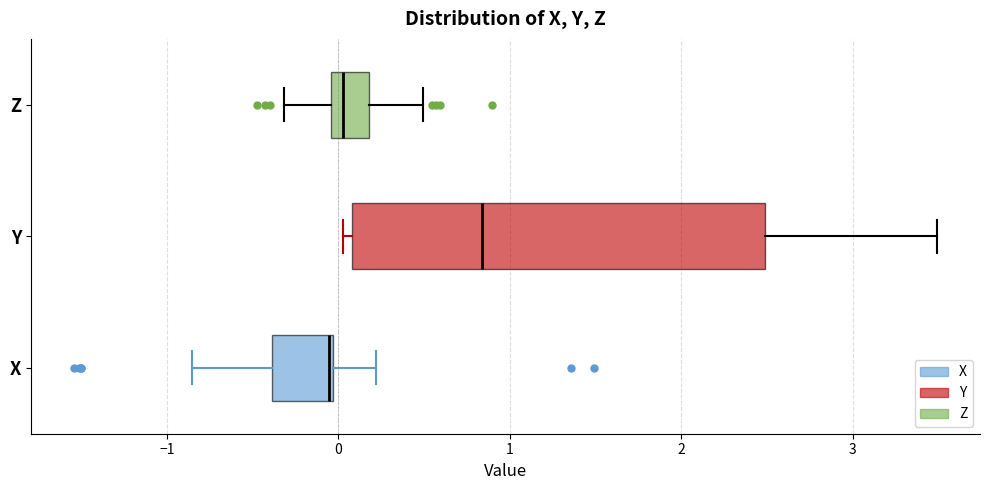

Where does the median line of the box for X sit on the x-axis? The values are not printed on the chart, so give them approximately, as read against the axis.

-0.1